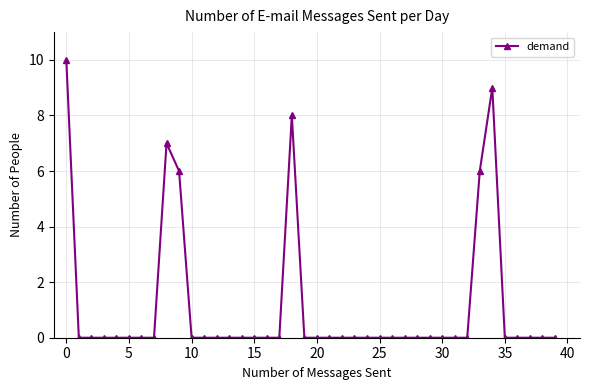

What is the greatest value displayed?

10